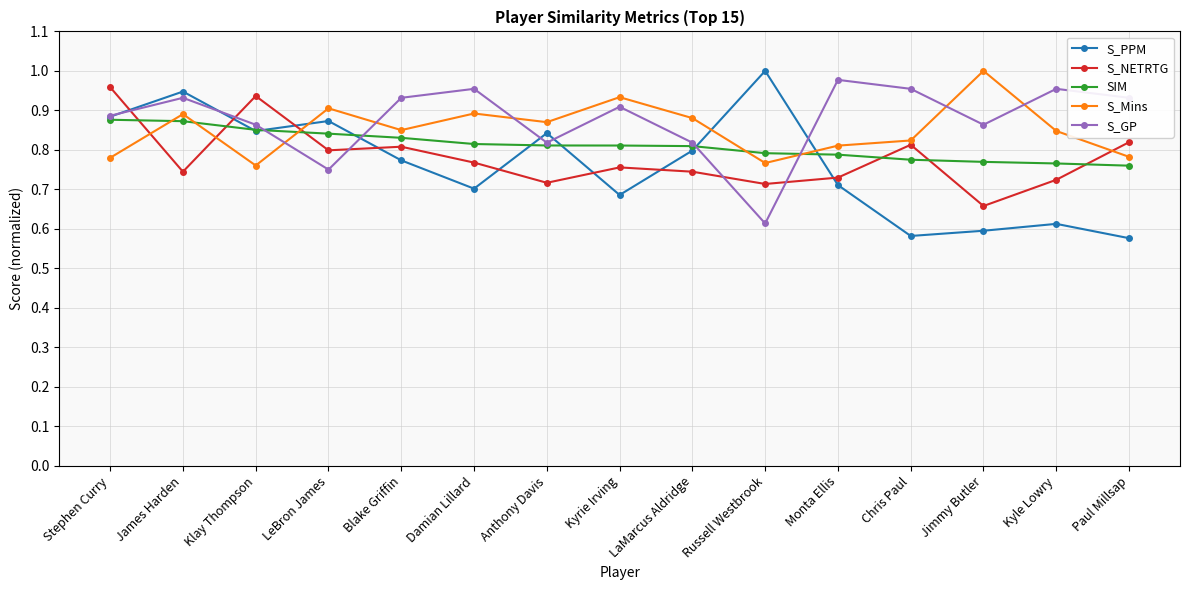

What is the difference between the highest and lowest values at Jimmy Butler?

0.4